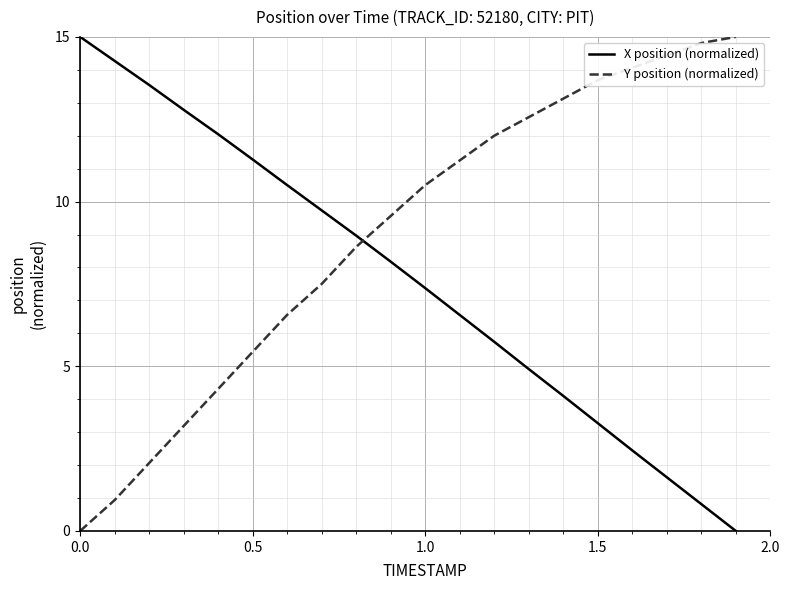

How many times do Y position (normalized) and X position (normalized) cross each other?

1